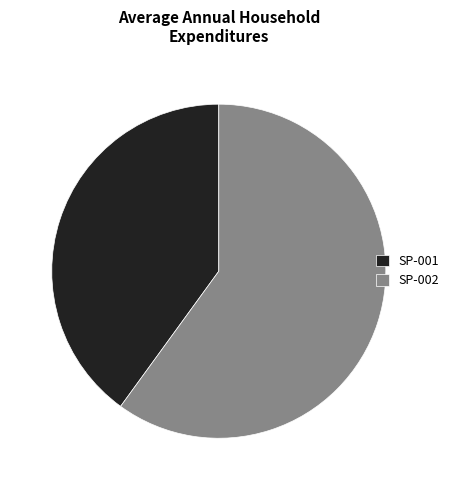

What is the smallest slice in the pie chart?

SP-001